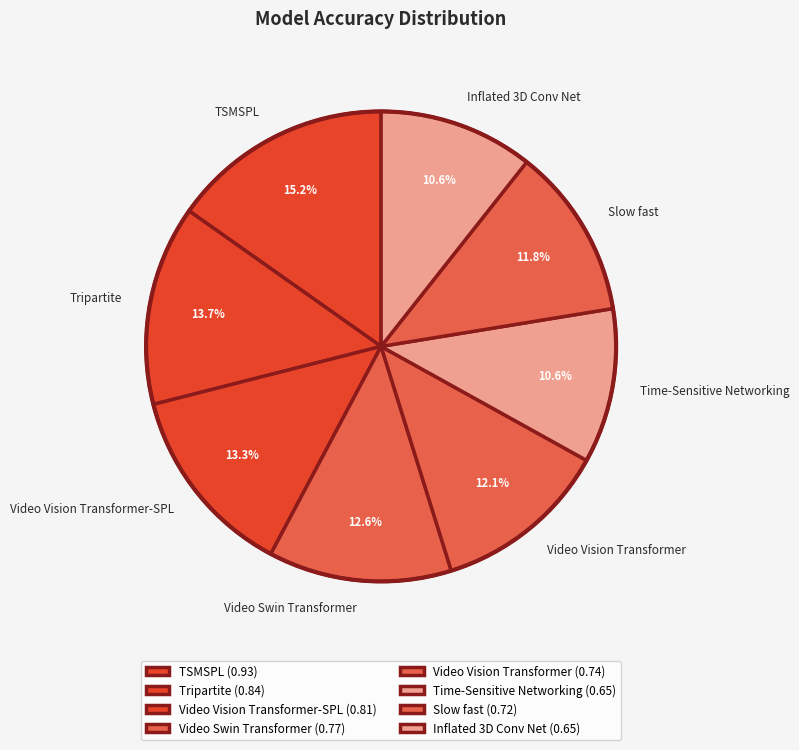

What percentage is the Time-Sensitive Networking slice, to the nearest percent?

11%